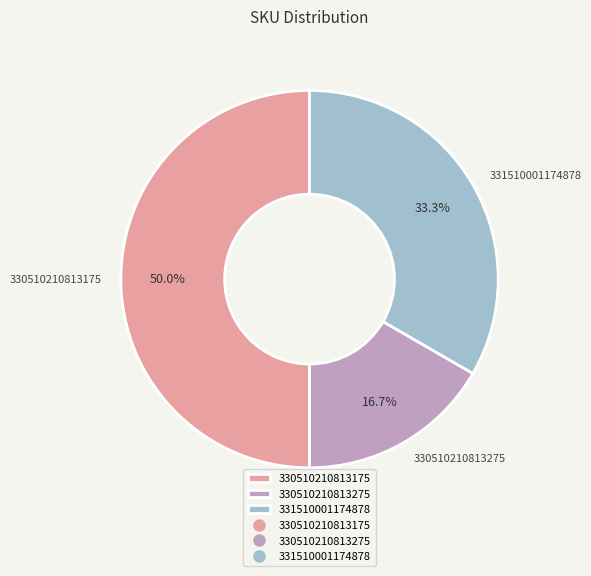

Count the number of slices in the pie.

3